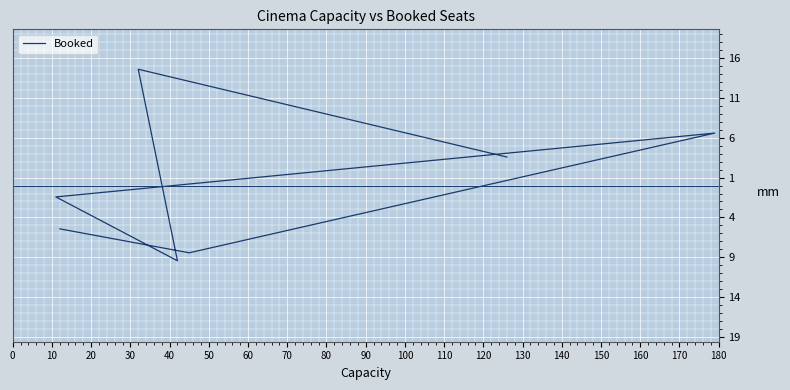

How many positive values are there?

3